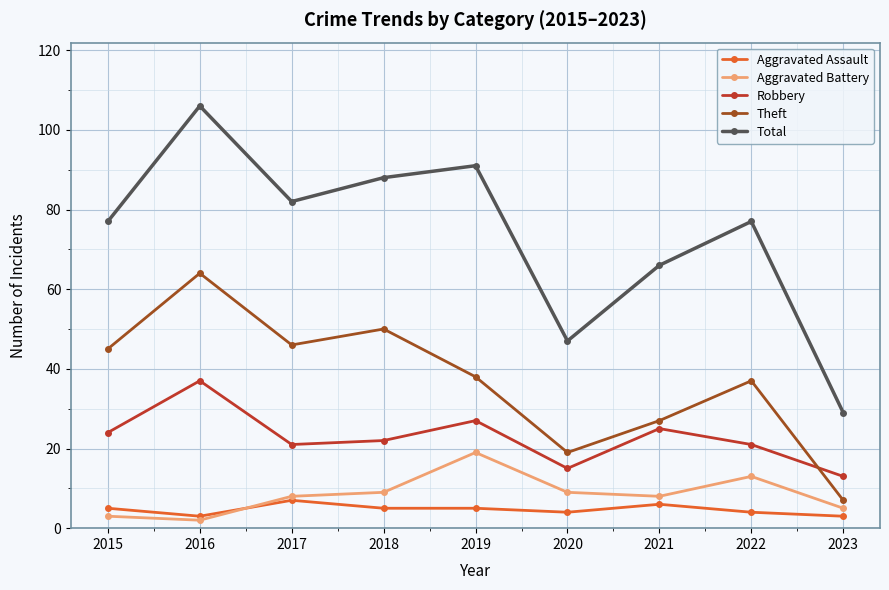

What is the greatest value displayed?

106